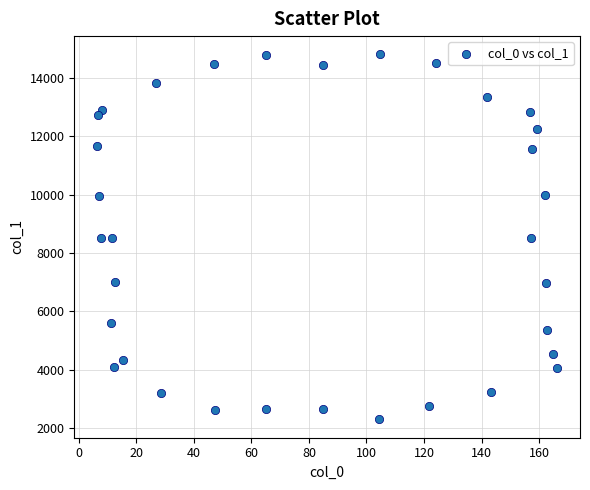

What is the range of Y values (max minus min)?

12509.1